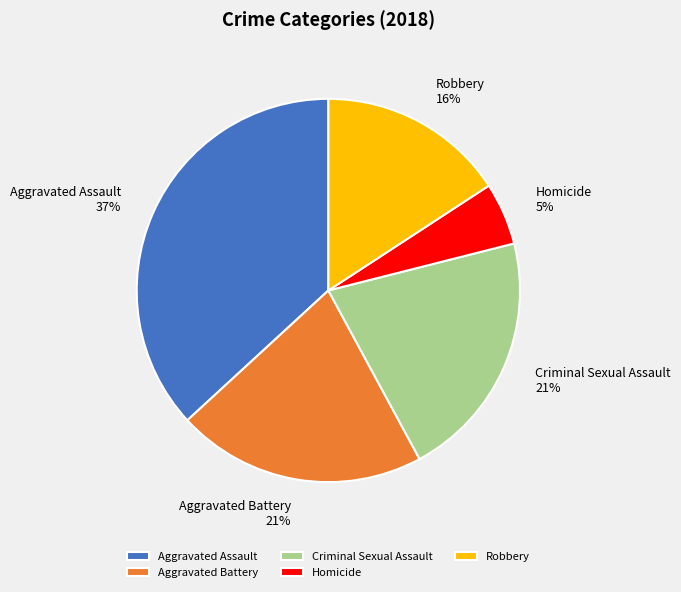

Do Aggravated Battery and Criminal Sexual Assault together represent more than half of the pie?

No